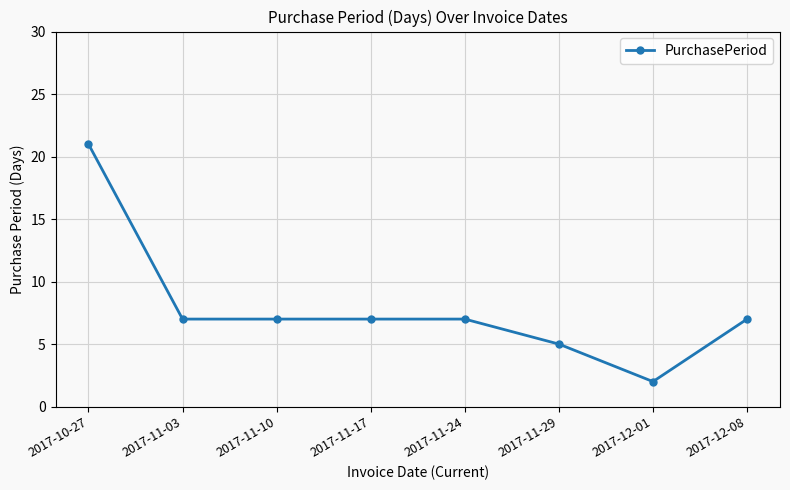

What is the difference between the values at 2017-11-29 and 2017-10-27?

16